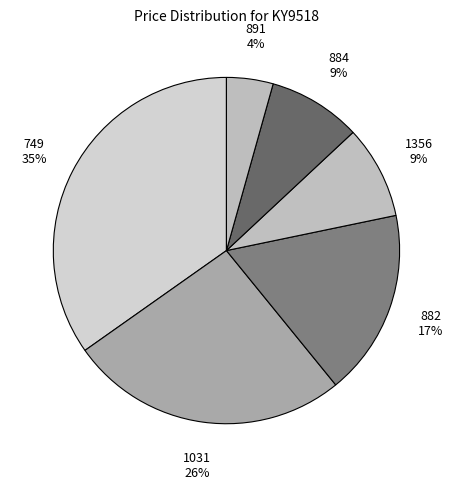

Rank the categories by value from lowest to highest.

891, 1356, 884, 882, 1031, 749